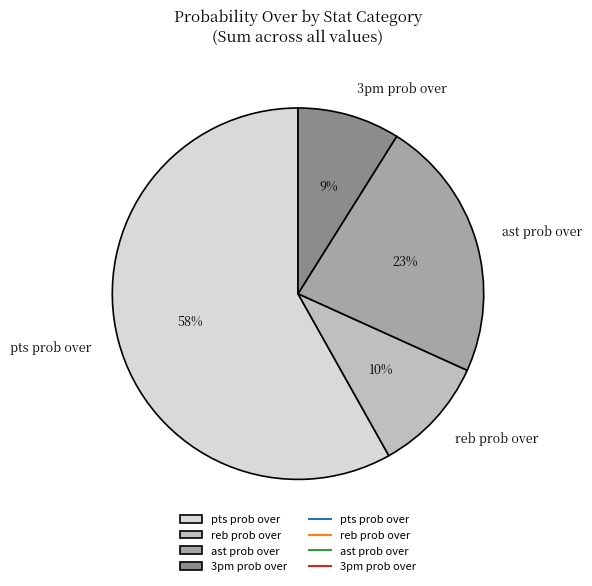

Which has a higher value, pts prob over or ast prob over?

pts prob over